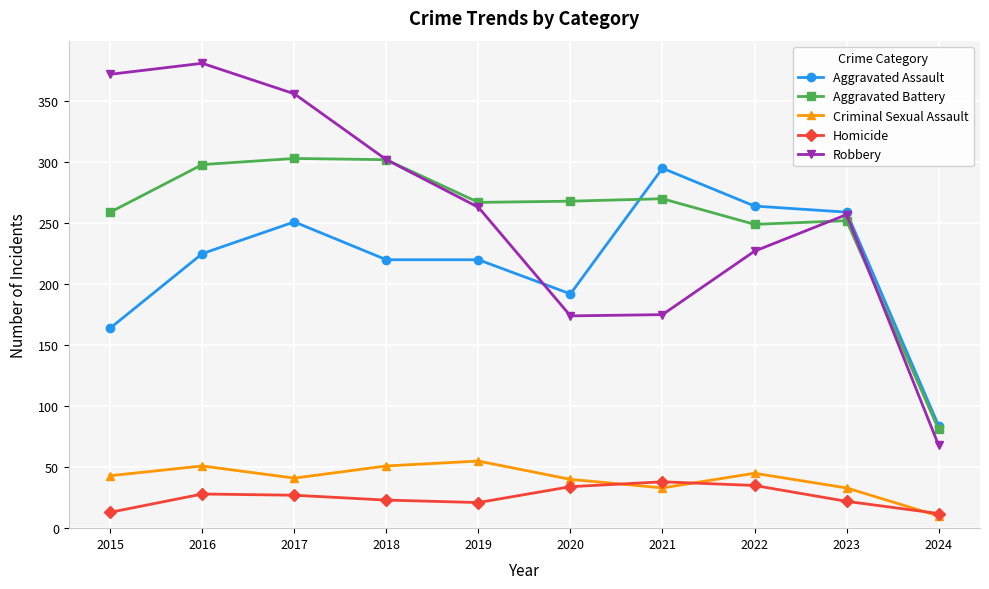

True or false: Aggravated Assault has a value of 225 at 2016.

True